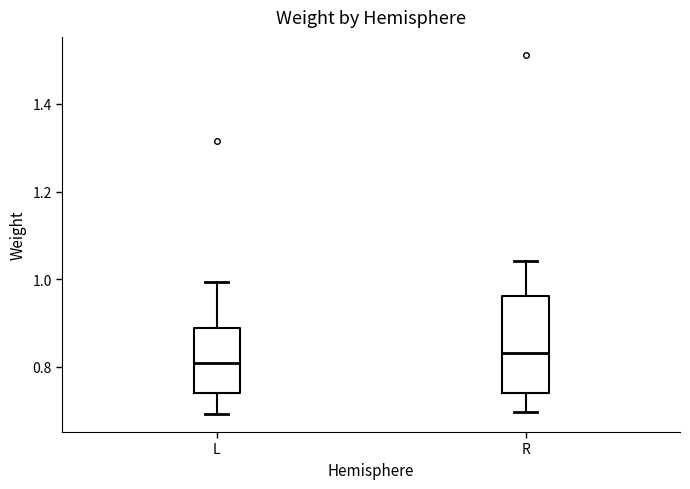

Reading left to right, read every box against the y-axis: the position of its median line, the range the box covers, and the ends of its whiskers. The values are not printed on the chart, so give them approximately, as read against the axis.

L: median 0.80, box 0.74 to 0.88, whiskers 0.70 to 1.00
R: median 0.84, box 0.74 to 0.96, whiskers 0.70 to 1.04